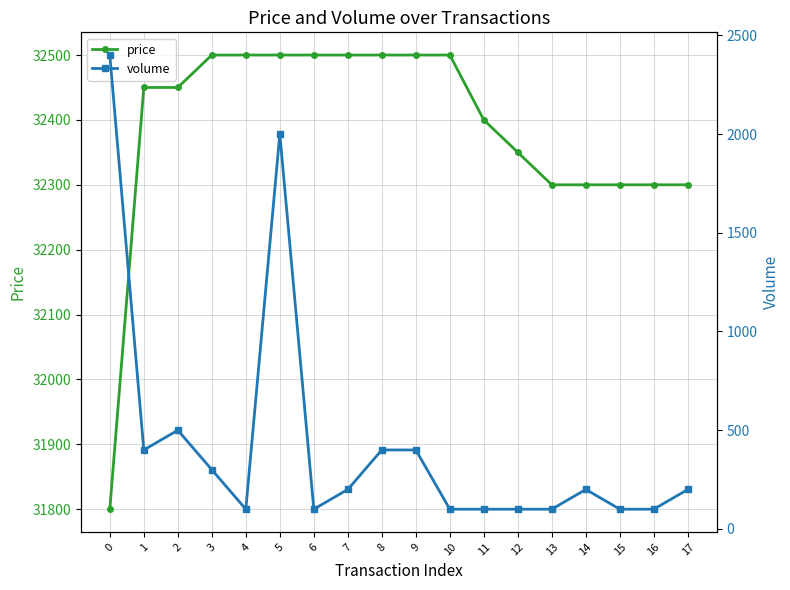

Reading left to right, what are all the values shown in this chart?

price: 31800	32450	32450	32500	32500	32500	32500	32500	32500	32500	32500	32400	32350	32300	32300	32300	32300	32300
volume: 2400	400	500	300	100	2000	100	200	400	400	100	100	100	100	200	100	100	200